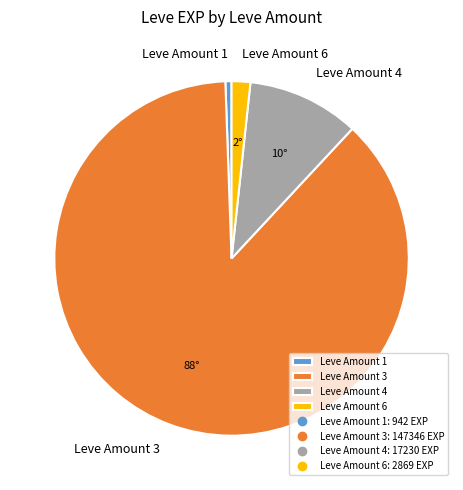

Rank the categories by value from highest to lowest.

Leve Amount 3, Leve Amount 4, Leve Amount 6, Leve Amount 1